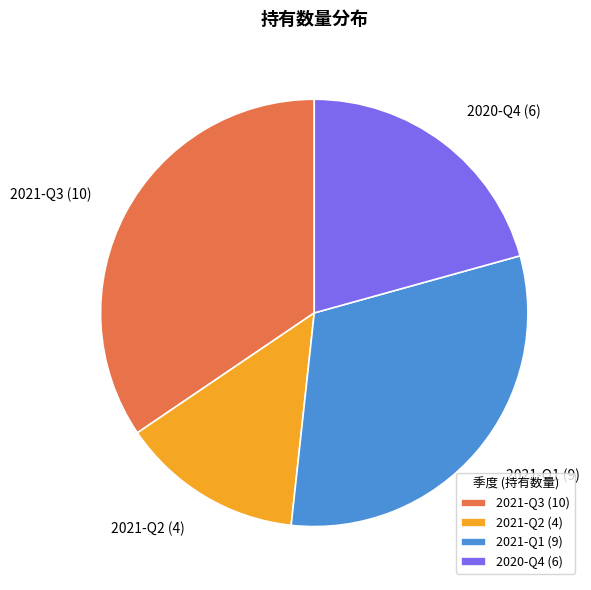

Does any single category account for the majority?

No